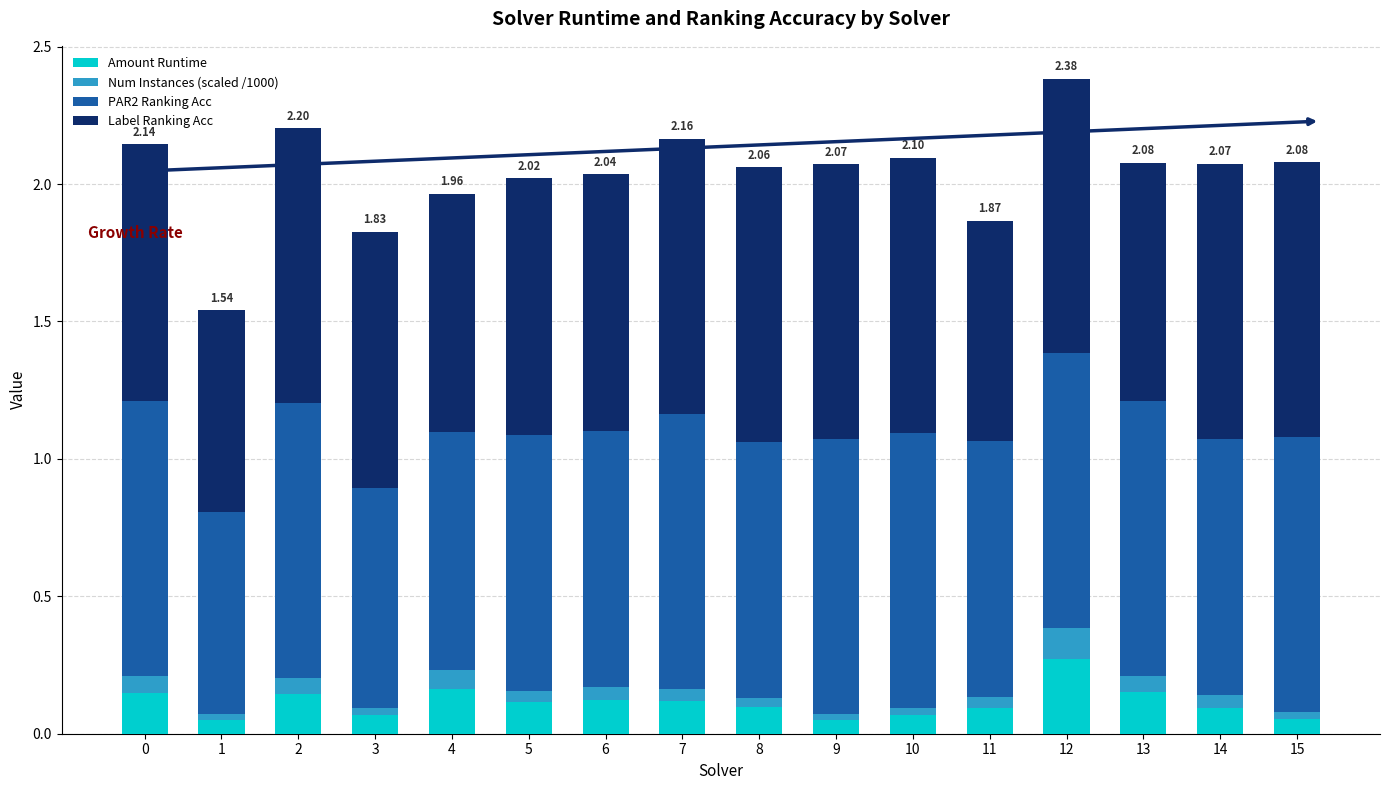

What is the total value across all series at 2?

2.2